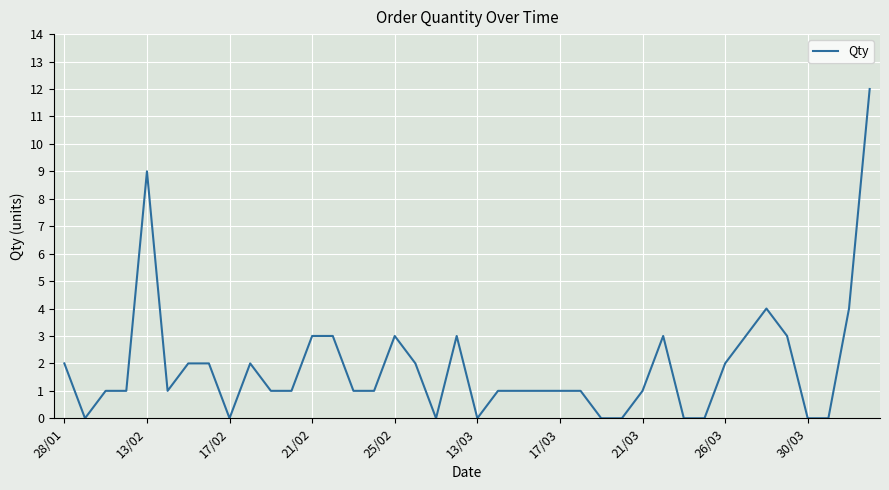

How many lines are shown in the chart?

1